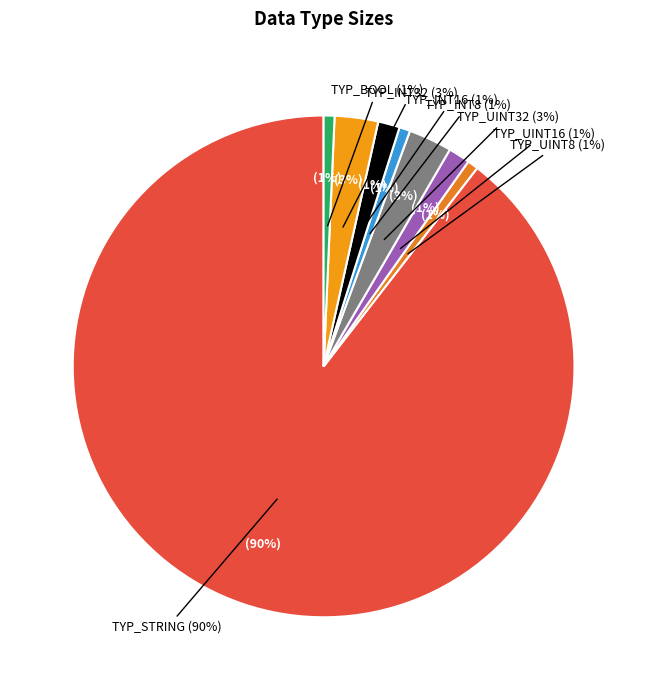

What percentage is NOT represented by TYP_INT32?

97.2%